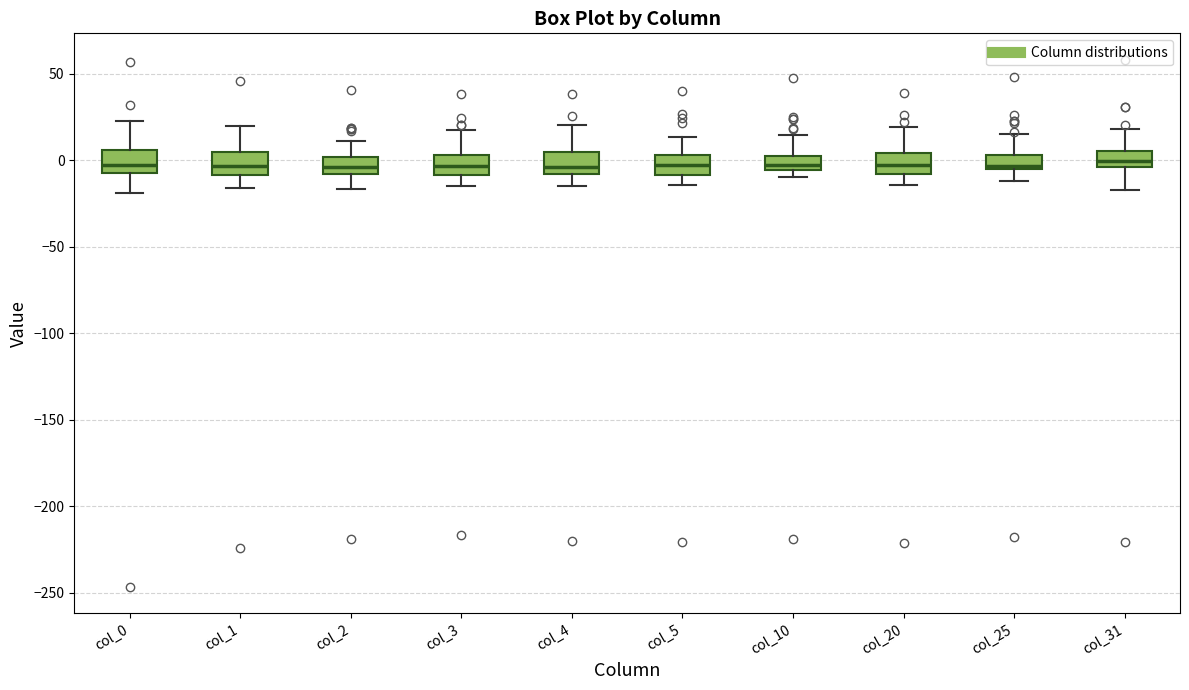

Reading left to right, transcribe this box plot: for each box, give where its median line is, the range the box spans, and where its two whiskers end, as read against the y-axis. The values are not printed on the chart, so give them approximately, as read against the axis.

col_0: median -5 (just above the box's lower edge), box -5 to 5, whiskers -20 to 20
col_1: median -5, box -10 to 5, whiskers -15 to 20
col_2: median -5, box -10 to 0, whiskers -15 to 10
col_3: median -5, box -10 to 5, whiskers -15 to 20
col_4: median -5, box -10 to 5, whiskers -15 to 20
col_5: median -5, box -10 to 5, whiskers -15 to 15
col_10: median -5 (inside the box), box -5 to 5, whiskers -10 to 15
col_20: median -5, box -10 to 5, whiskers -15 to 20
col_25: median -5 (just above the box's lower edge), box -5 to 5, whiskers -10 to 15
col_31: median 0, box -5 to 5, whiskers -15 to 20